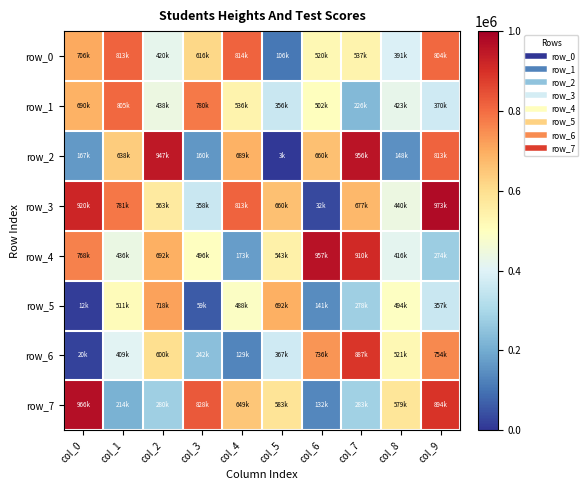

Reading left to right, extract all data points from this chart.

row_0: col_0=706681	col_1=813256	col_2=420018	col_3=616295	col_4=814695	col_5=106079	col_6=520648	col_7=537204	col_8=391664	col_9=804828
row_1: col_0=690160	col_1=805667	col_2=438424	col_3=780190	col_4=536553	col_5=356124	col_6=502672	col_7=226728	col_8=423049	col_9=370837
row_2: col_0=167755	col_1=638511	col_2=947947	col_3=160613	col_4=689505	col_5=3920	col_6=660391	col_7=956835	col_8=148527	col_9=813612
row_3: col_0=920927	col_1=781679	col_2=563633	col_3=358376	col_4=813861	col_5=660168	col_6=32127	col_7=677388	col_8=440883	col_9=973405
row_4: col_0=768358	col_1=436823	col_2=692373	col_3=496096	col_4=173356	col_5=543484	col_6=957361	col_7=910710	col_8=416682	col_9=274264
row_5: col_0=12364	col_1=511240	col_2=718548	col_3=59344	col_4=488757	col_5=692958	col_6=141987	col_7=278925	col_8=494093	col_9=357521
row_6: col_0=20198	col_1=409696	col_2=600591	col_3=242225	col_4=129963	col_5=367598	col_6=736517	col_7=887946	col_8=521828	col_9=754799
row_7: col_0=966346	col_1=214669	col_2=280194	col_3=828313	col_4=649315	col_5=583763	col_6=132917	col_7=283701	col_8=579622	col_9=894173